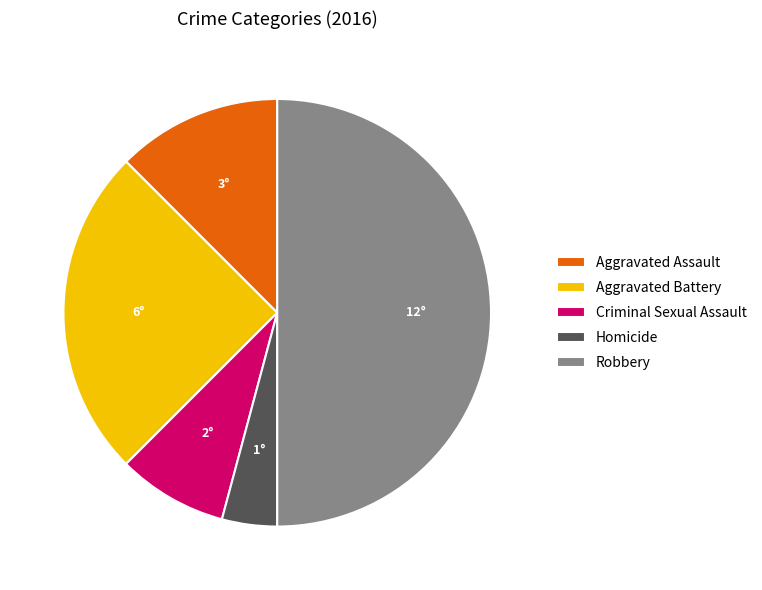

Which category has the biggest portion of the pie?

Robbery